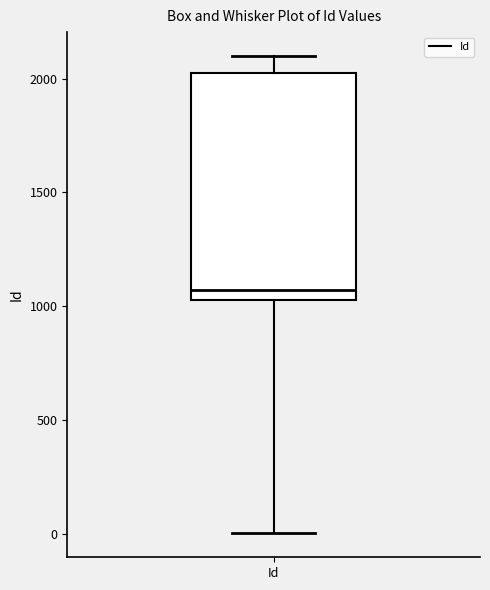

Where is the upper edge of the box for Id on the y-axis? The values are not printed on the chart, so give them approximately, as read against the axis.

2000